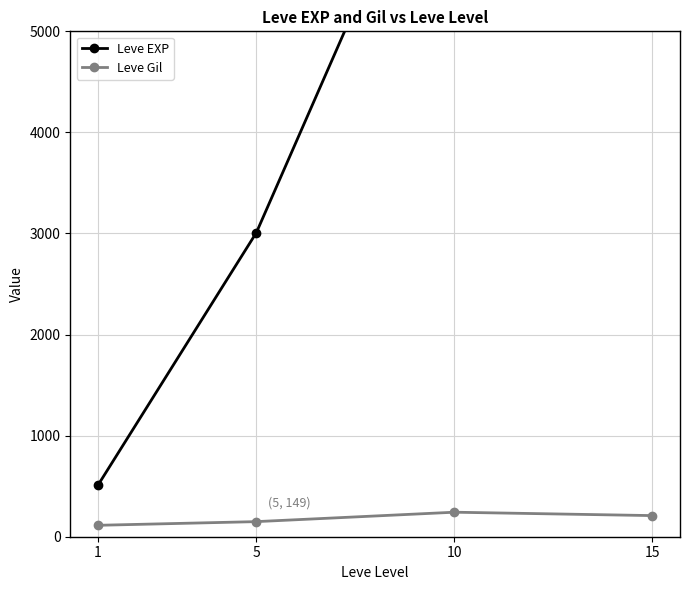

Which category has the lowest value in the Leve EXP series?

1